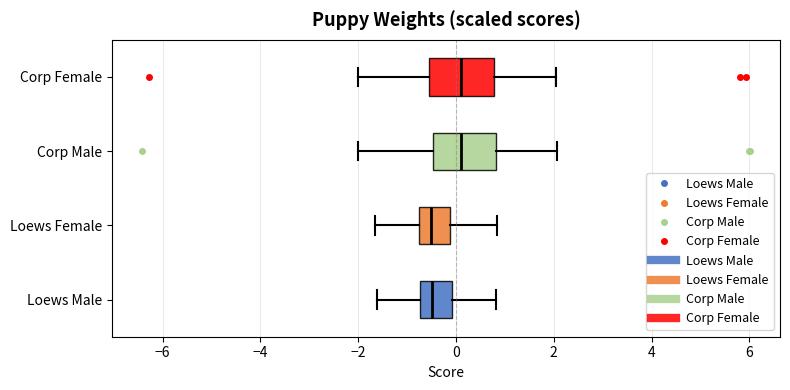

Reading bottom to top, read every box against the x-axis: the position of its median line, the range the box covers, and the ends of its whiskers. The values are not printed on the chart, so give them approximately, as read against the axis.

Loews Male: median -0.4, box -0.8 to 0.0, whiskers -1.6 to 0.8
Loews Female: median -0.6, box -0.8 to -0.2, whiskers -1.6 to 0.8
Corp Male: median 0.2, box -0.4 to 0.8, whiskers -2.0 to 2.0
Corp Female: median 0.0, box -0.6 to 0.8, whiskers -2.0 to 2.0